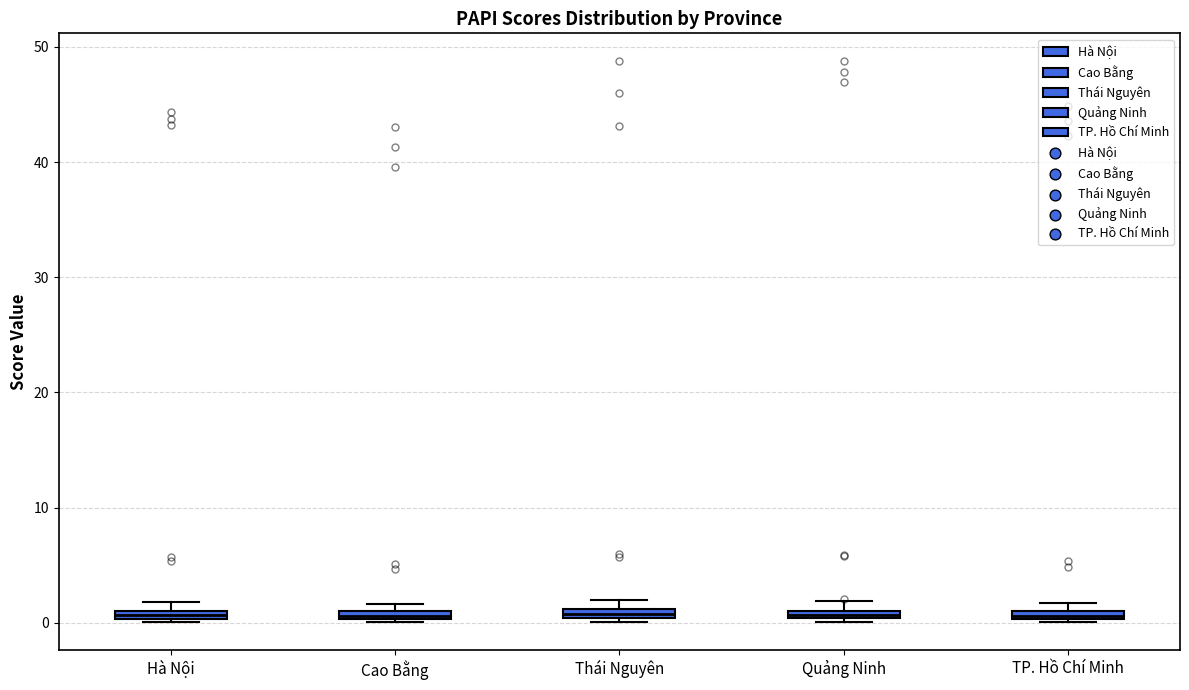

Where is the upper edge of the box for Quảng Ninh on the y-axis? The values are not printed on the chart, so give them approximately, as read against the axis.

1